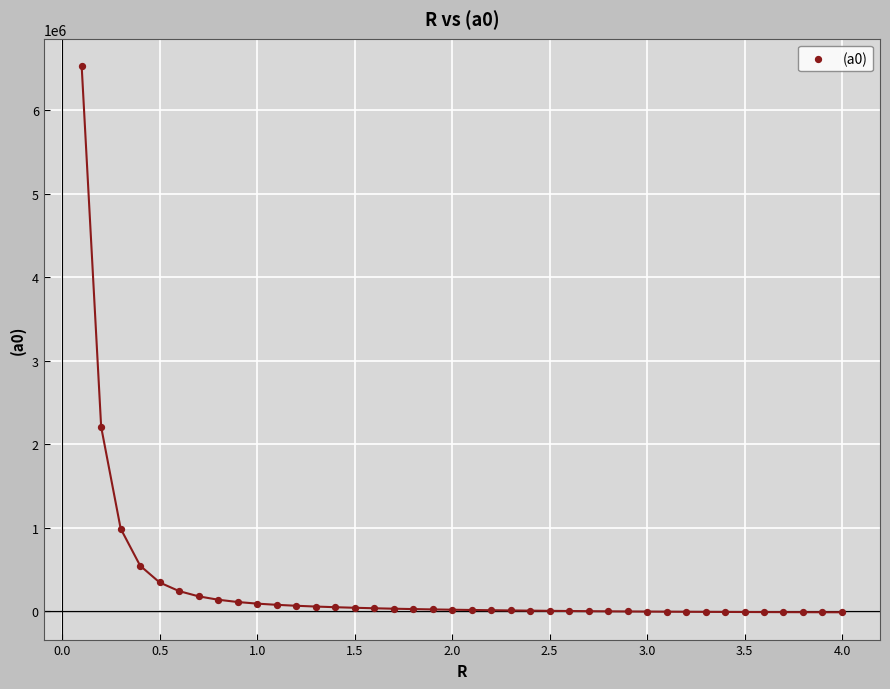

What Y value in the scatter plot is closest to 3256398?

2204544.1